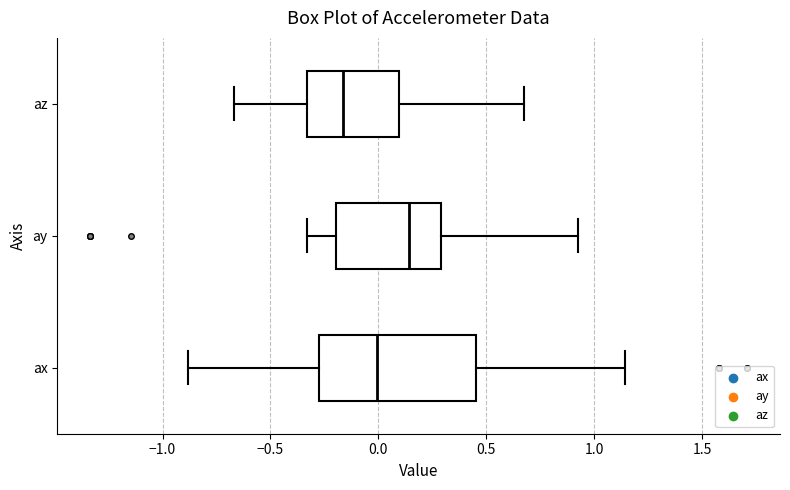

Reading bottom to top, transcribe this box plot: for each box, give where its median line is, the range the box spans, and where its two whiskers end, as read against the x-axis. The values are not printed on the chart, so give them approximately, as read against the axis.

ax: median 0.00, box -0.25 to 0.45, whiskers -0.90 to 1.15
ay: median 0.15, box -0.20 to 0.30, whiskers -0.35 to 0.90
az: median -0.15, box -0.35 to 0.10, whiskers -0.65 to 0.70